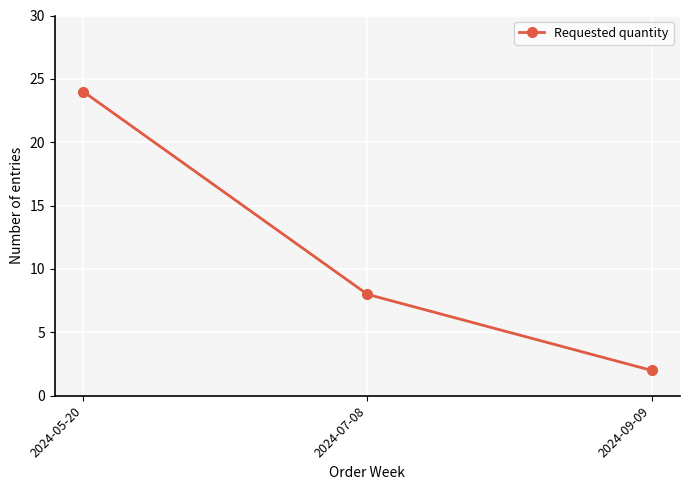

What is the change in value from 2024-07-08 to 2024-09-09?

-6